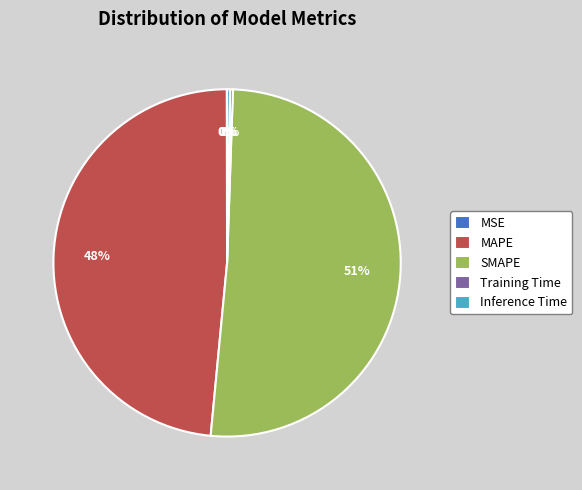

True or false: MAPE accounts for 40% of the total.

False